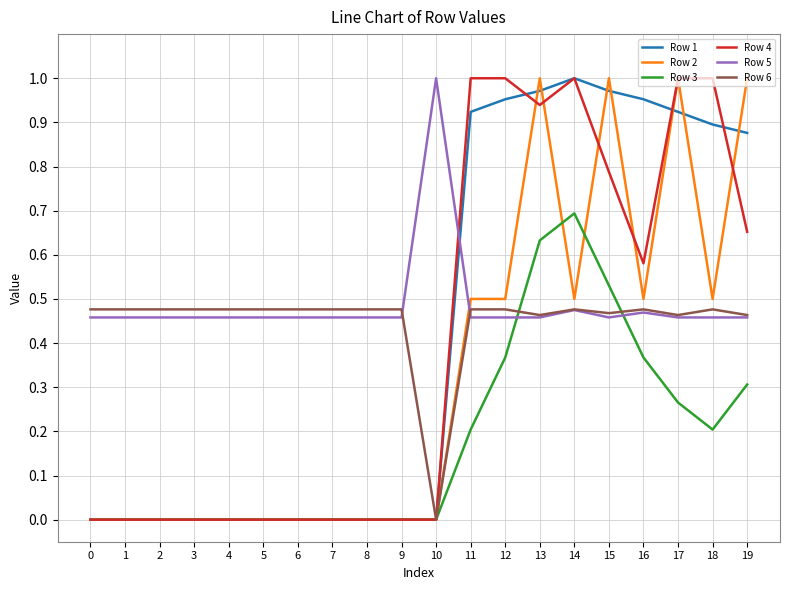

At which category is the sum across all series the highest?

13